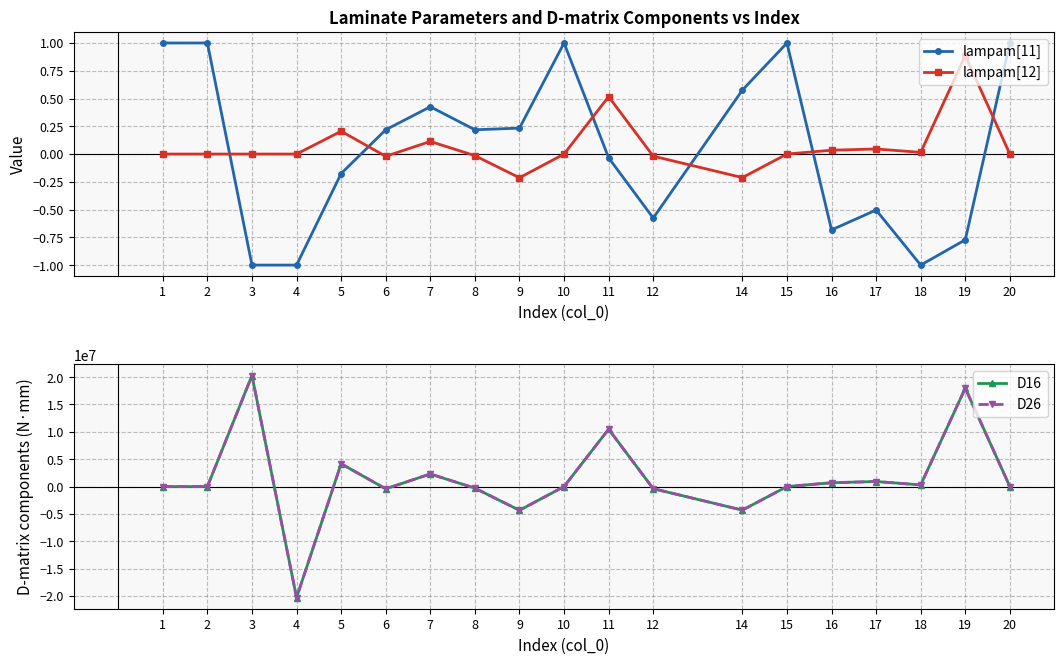

What is the smallest value displayed?

-20293108.3